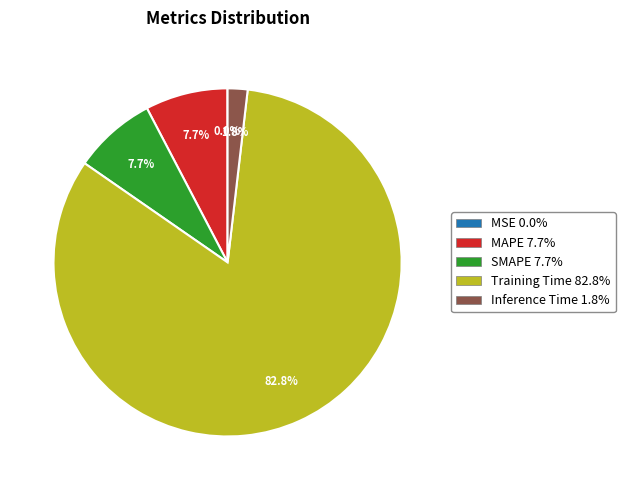

What portion of the pie excludes Inference Time 1.8%?

98.2%